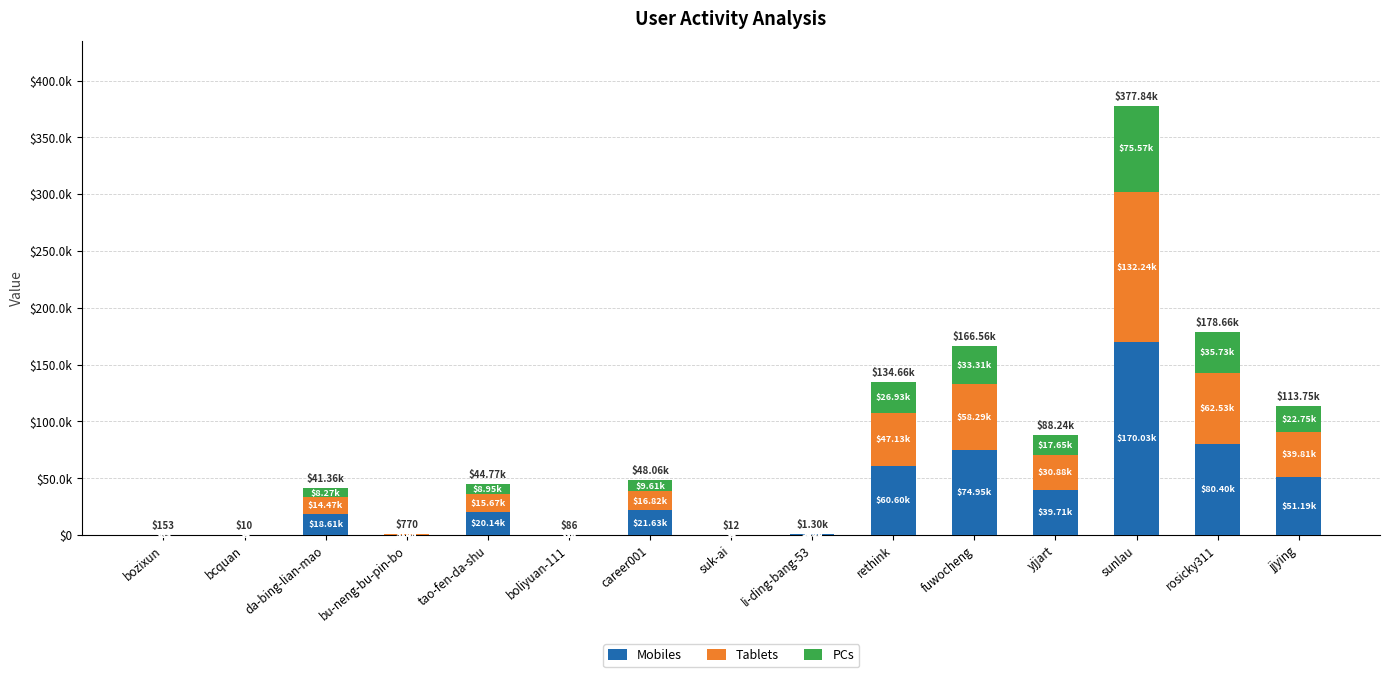

Are the bars horizontal?

No